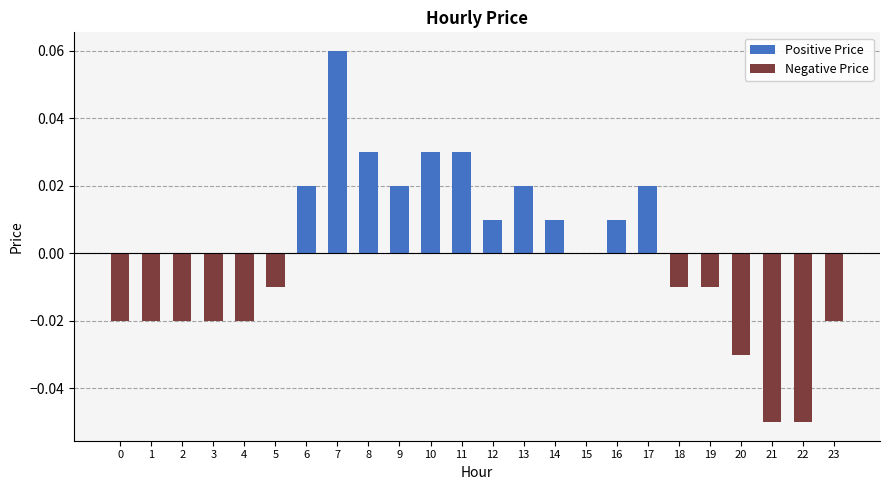

Reading left to right, extract all data points from this chart.

Positive Price: 0.0	0.0	0.0	0.0	0.0	0.0	0.0	0.1	0.0	0.0	0.0	0.0	0.0	0.0	0.0	0.0	0.0	0.0	0.0	0.0	0.0	0.0	0.0	0.0
Negative Price: -0.0	-0.0	-0.0	-0.0	-0.0	-0.0	0.0	0.0	0.0	0.0	0.0	0.0	0.0	0.0	0.0	0.0	0.0	0.0	-0.0	-0.0	-0.0	-0.1	-0.1	-0.0